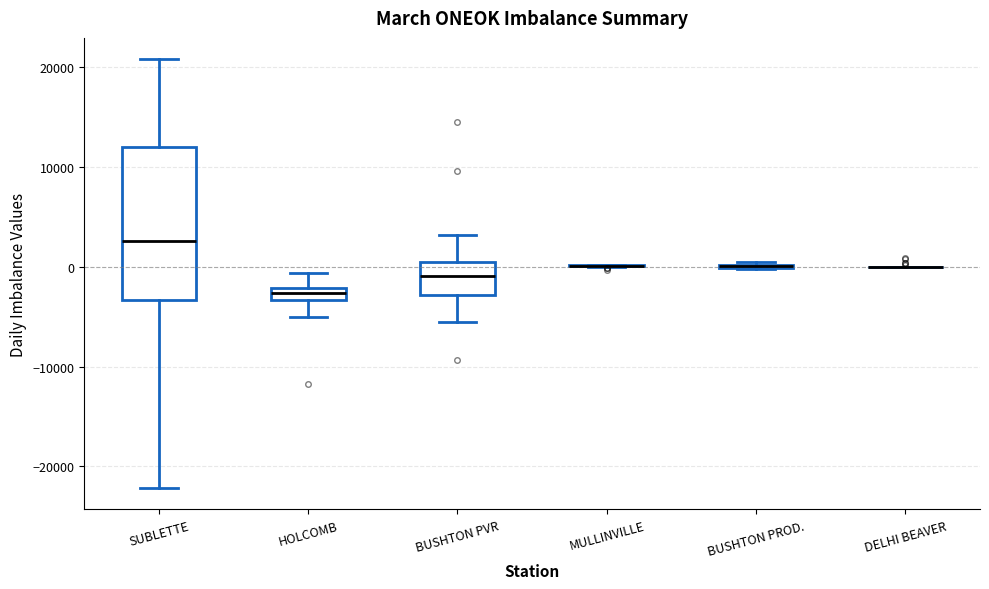

Comparing the boxes themselves (not the whiskers), which one is the tallest?

SUBLETTE